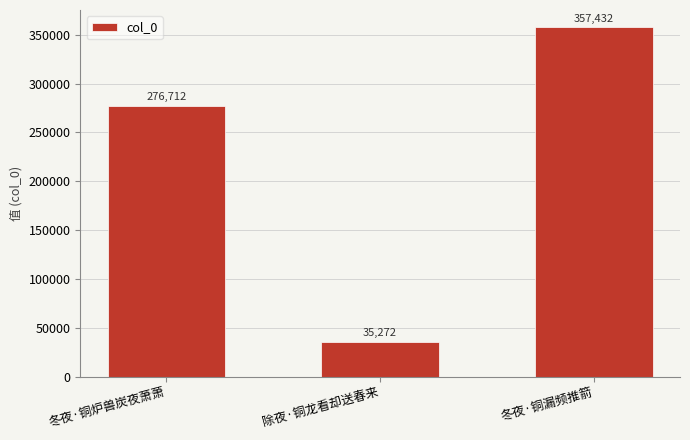

How many data points are less than 276712?

1